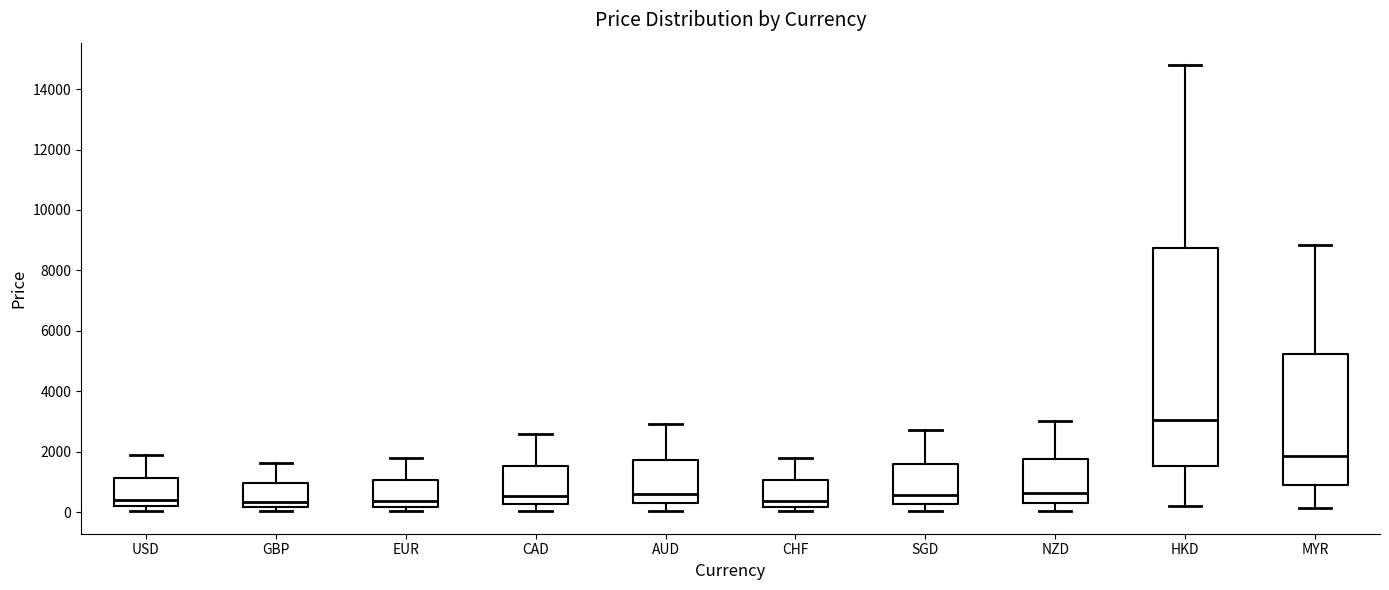

Reading left to right, read every box against the y-axis: the position of its median line, the range the box covers, and the ends of its whiskers. The values are not printed on the chart, so give them approximately, as read against the axis.

USD: median 400, box 200 to 1200, whiskers 0 to 1800
GBP: median 400, box 200 to 1000, whiskers 0 to 1600
EUR: median 400, box 200 to 1000, whiskers 0 to 1800
CAD: median 600, box 200 to 1600, whiskers 0 to 2600
AUD: median 600, box 200 to 1800, whiskers 0 to 3000
CHF: median 400, box 200 to 1000, whiskers 0 to 1800
SGD: median 600, box 200 to 1600, whiskers 0 to 2800
NZD: median 600, box 400 to 1800, whiskers 0 to 3000
HKD: median 3000, box 1600 to 8800, whiskers 200 to 14800
MYR: median 1800, box 800 to 5200, whiskers 200 to 8800